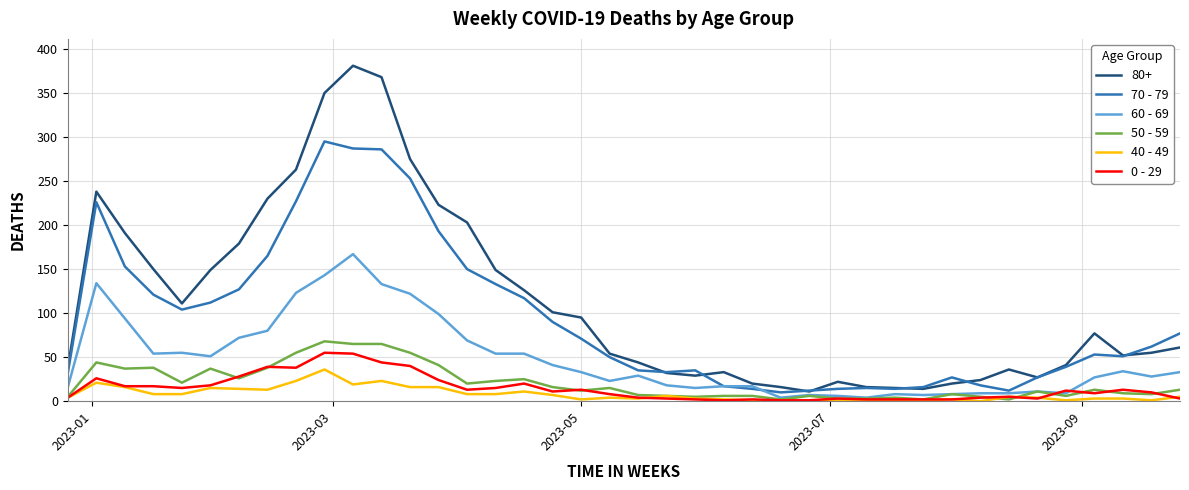

Does the chart have visible grid lines?

Yes